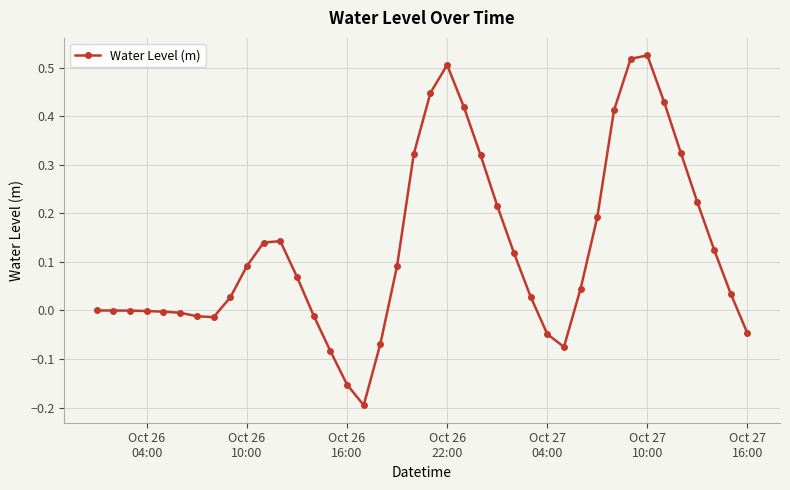

Is this an area chart (filled region under the line)?

No